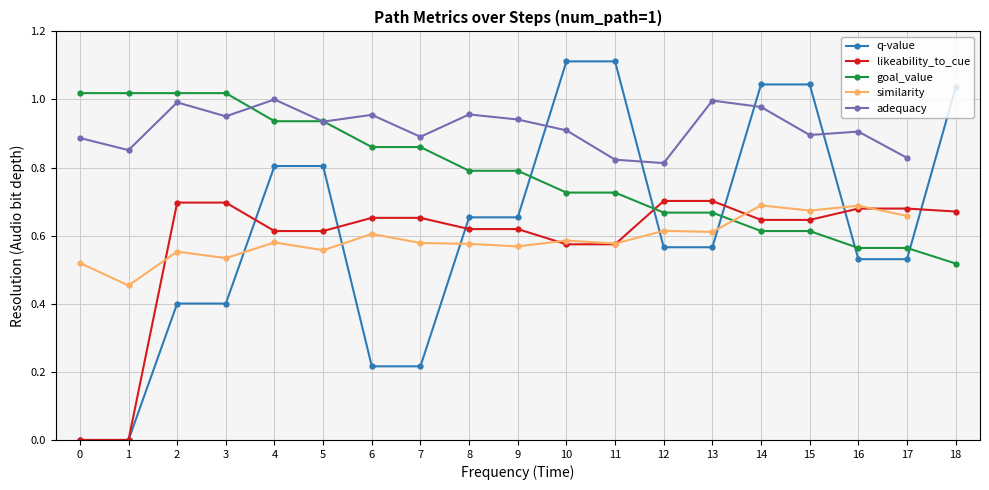

True or false: the data shows 0.3 at 11.

False